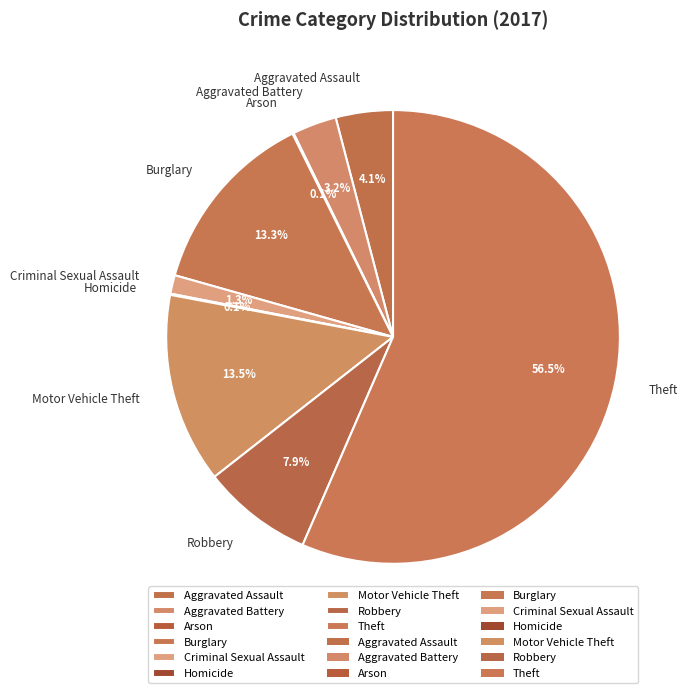

What percentage is the Burglary slice, to the nearest percent?

13%